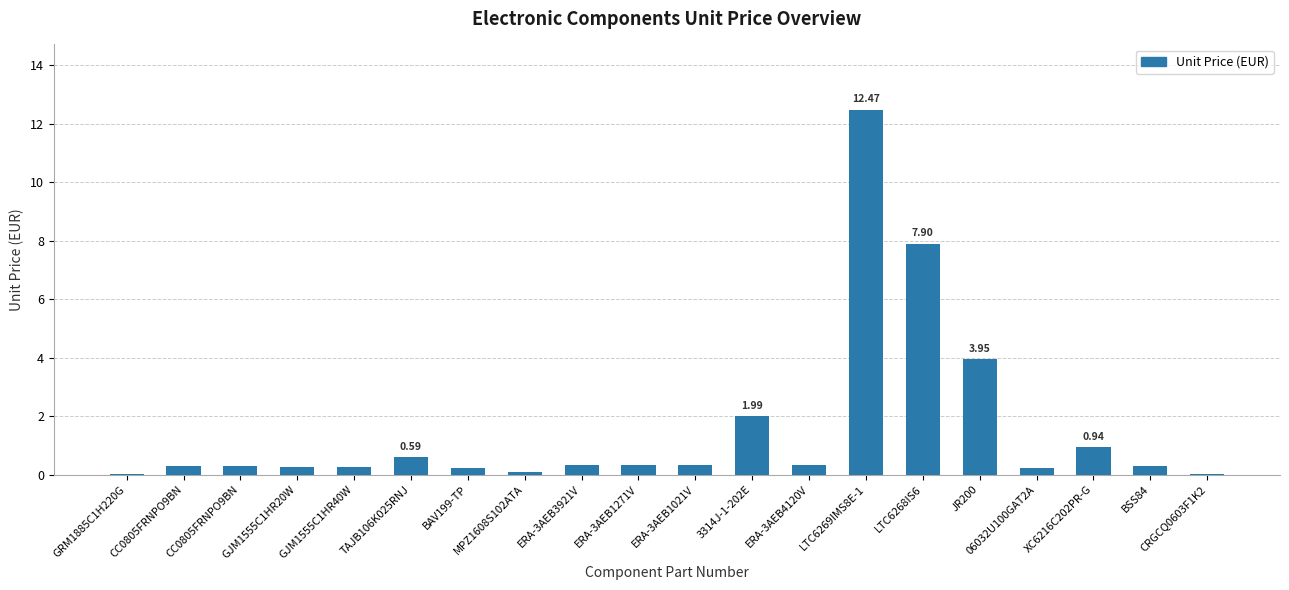

What is the difference between the maximum and minimum values?

12.5